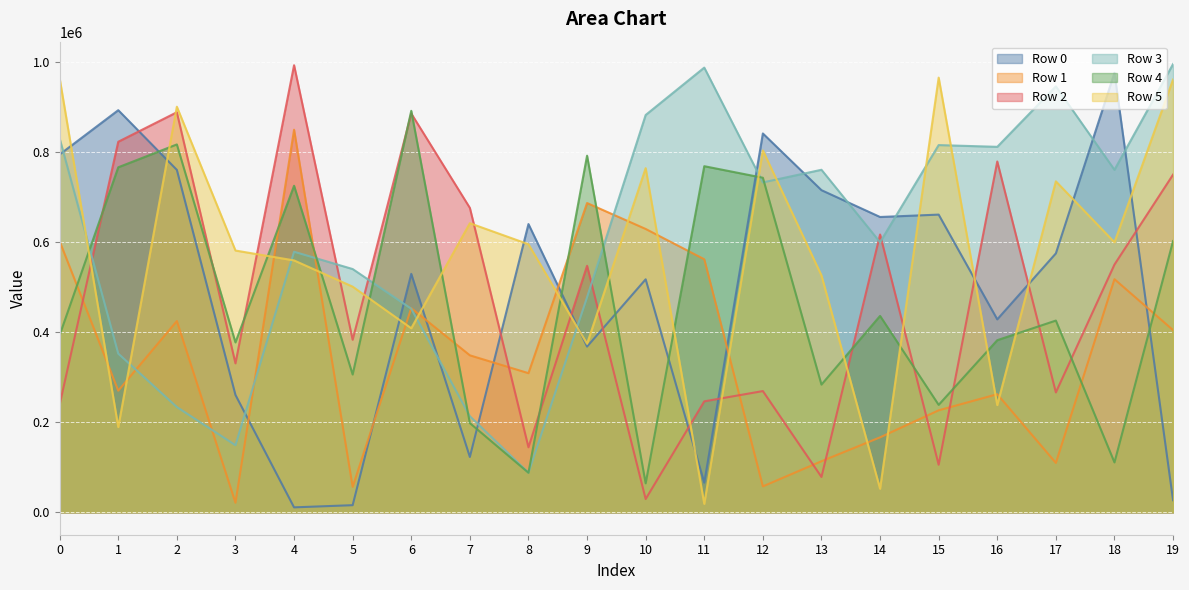

Which category has the highest value in the Row 5 series?

15